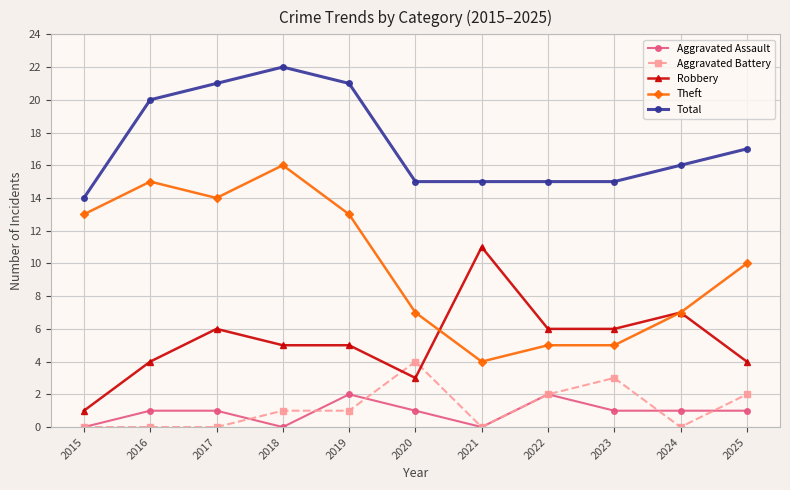

How many distinct data groups are displayed?

5